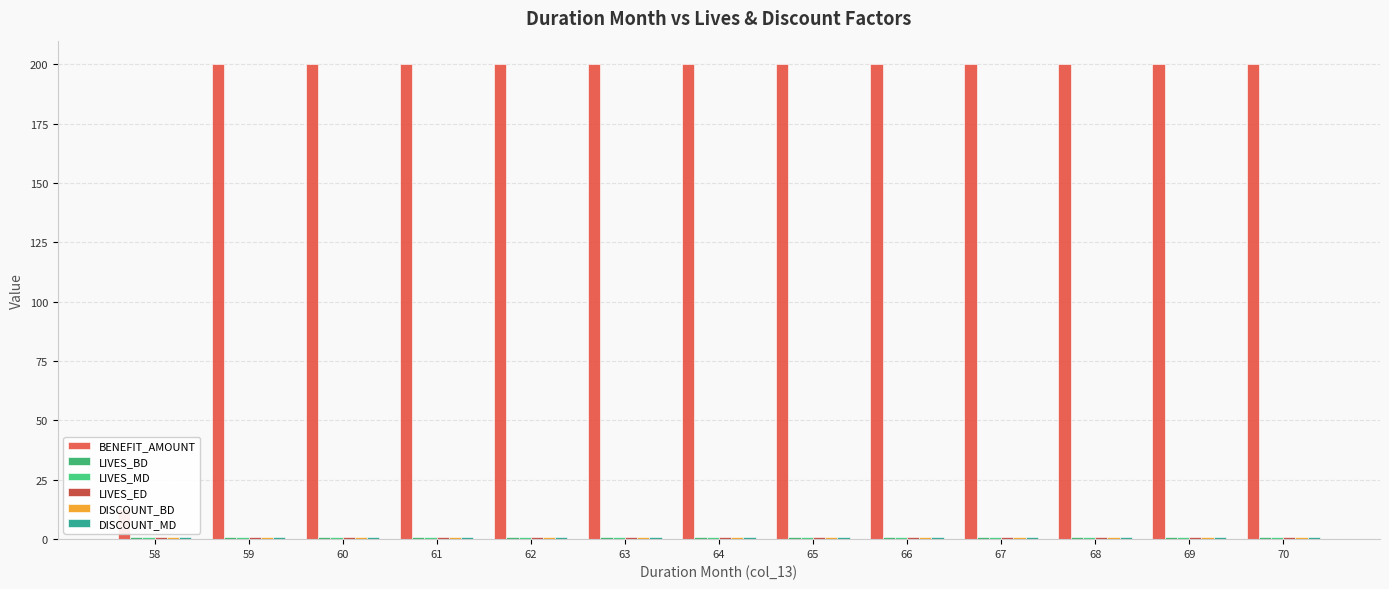

What is the total value across all series at 69?

204.9